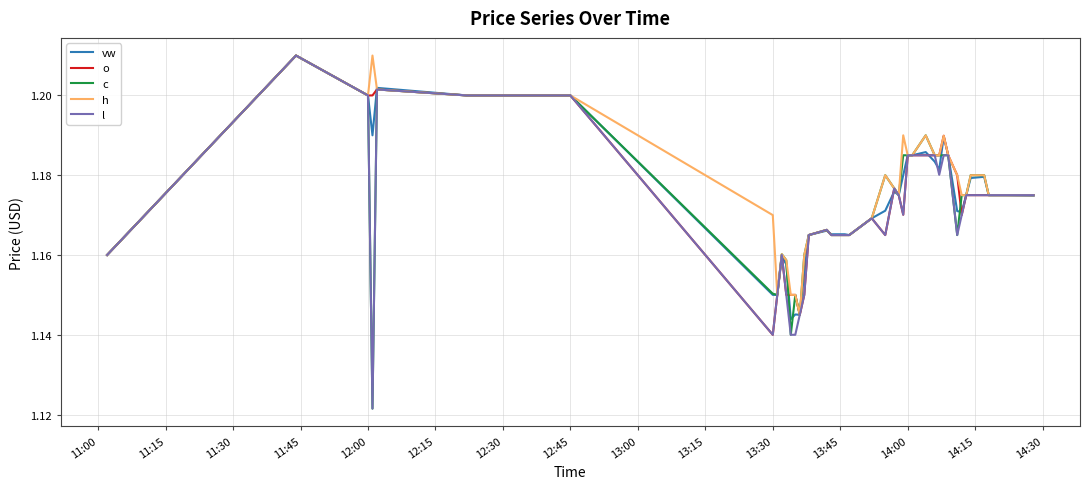

What are all the series names shown in the legend?

vw, o, c, h, l